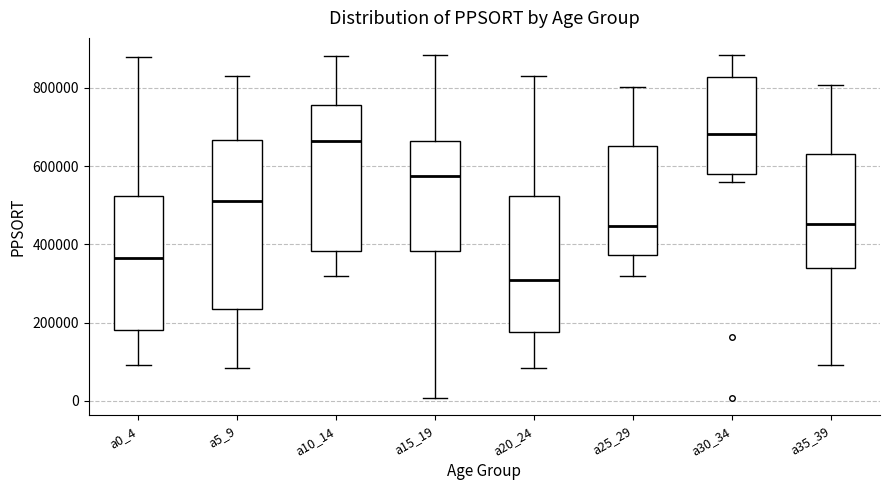

Which box is the tallest, from its lower edge to its upper edge?

a5_9